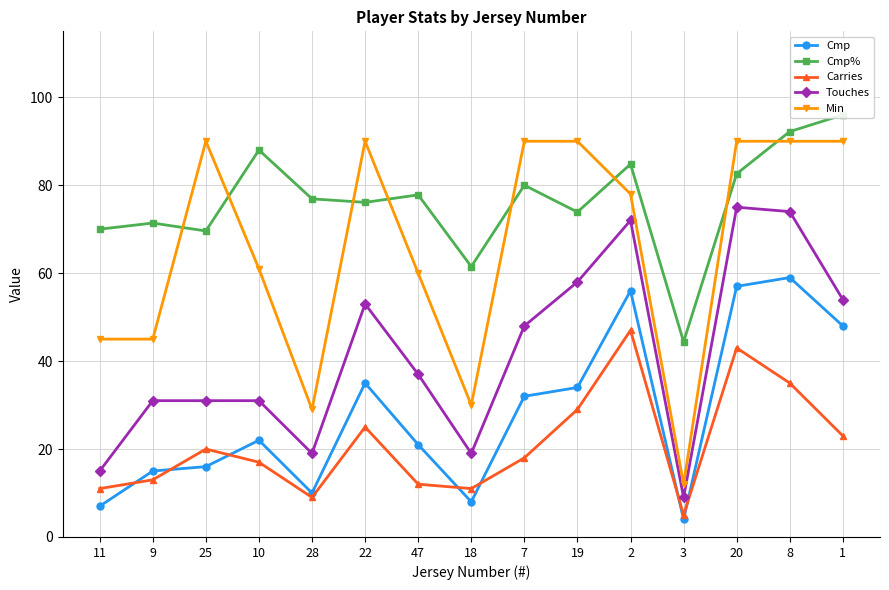

Reading left to right, extract all data points from this chart.

Cmp: 7.0	15.0	16.0	22.0	10.0	35.0	21.0	8.0	32.0	34.0	56.0	4.0	57.0	59.0	48.0
Cmp%: 70.0	71.4	69.6	88.0	76.9	76.1	77.8	61.5	80.0	73.9	84.8	44.4	82.6	92.2	96.0
Carries: 11.0	13.0	20.0	17.0	9.0	25.0	12.0	11.0	18.0	29.0	47.0	5.0	43.0	35.0	23.0
Touches: 15.0	31.0	31.0	31.0	19.0	53.0	37.0	19.0	48.0	58.0	72.0	9.0	75.0	74.0	54.0
Min: 45.0	45.0	90.0	61.0	29.0	90.0	60.0	30.0	90.0	90.0	78.0	12.0	90.0	90.0	90.0